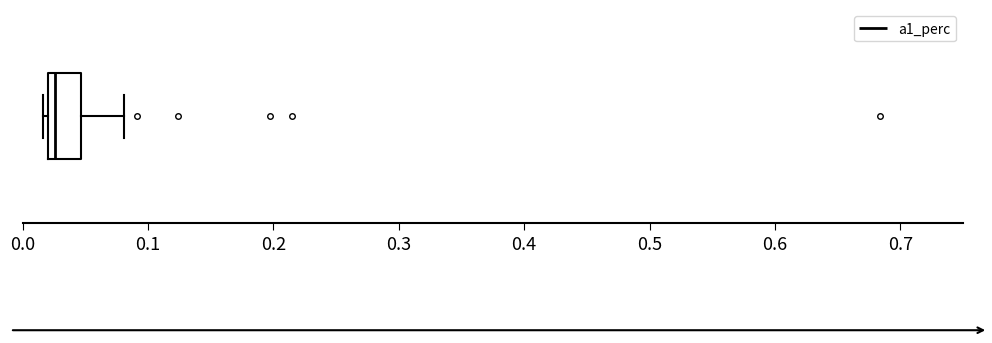

Transcribe this box plot: give where the median line is, the range the box spans, and where the two whiskers end, as read against the x-axis. The values are not printed on the chart, so give them approximately, as read against the axis.

median 0.03, box 0.02 to 0.05, whiskers 0.02 (just left of the box's left edge) to 0.08